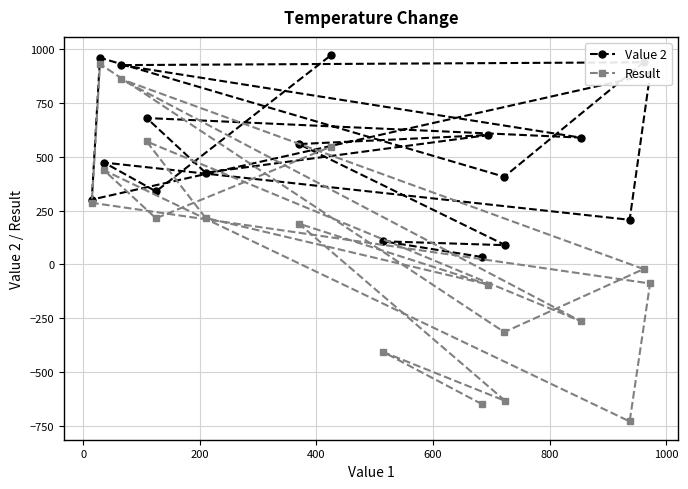

Reading right to left, transcribe all the data shown in this chart.

Value 2: 972	339	473	207	883	301	960	407	939	926	589	680	426	601	559	89	107	34
Result: 547	214	437	-730	-89	286	931	-315	-22	861	-264	571	216	-94	189	-635	-408	-650